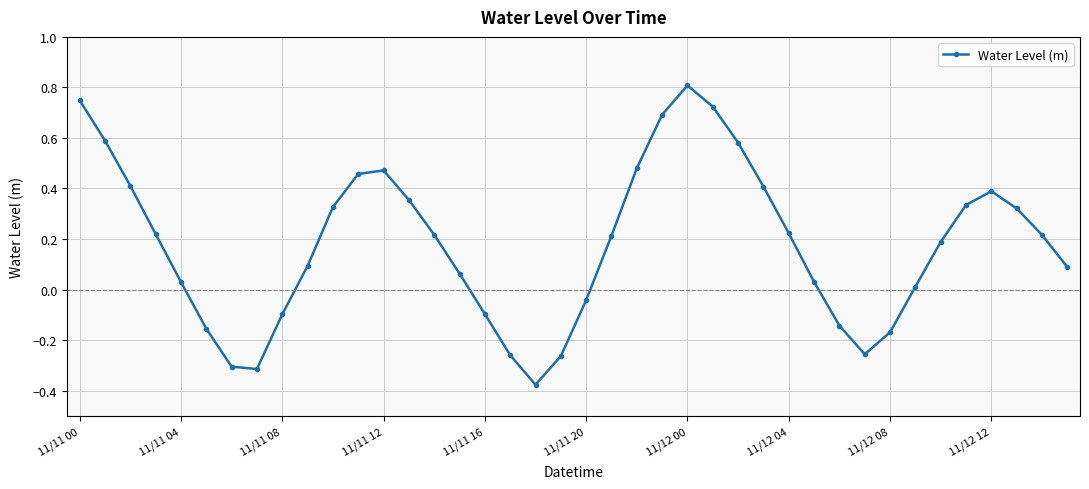

How many positive values are there?

28